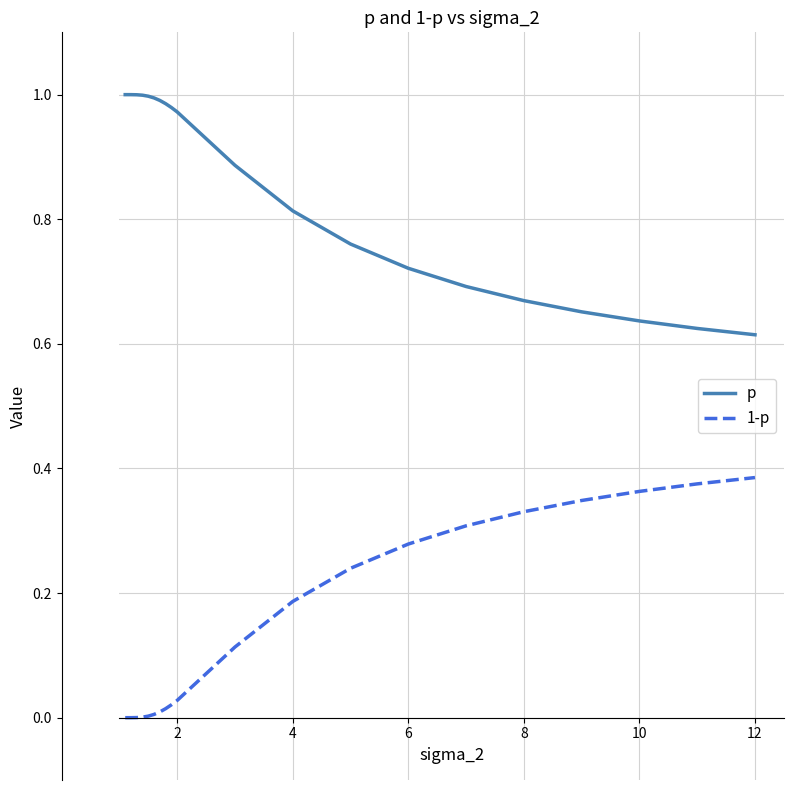

Is this an area chart (filled region under the line)?

No